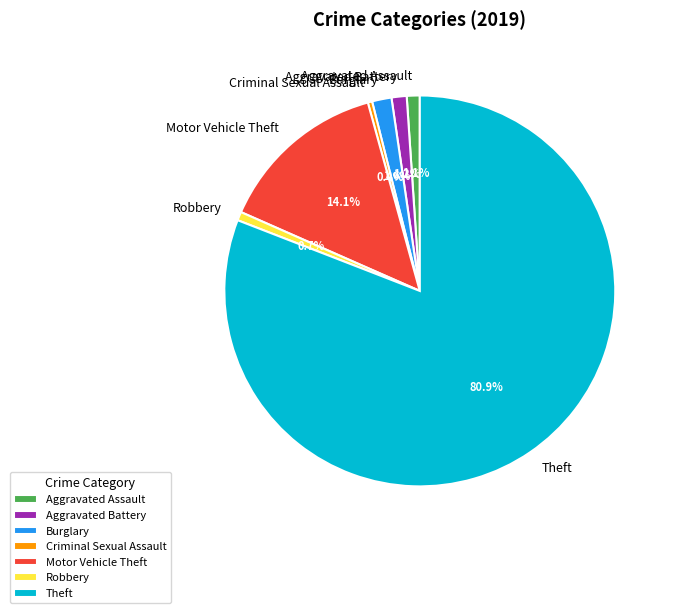

Which category has the biggest portion of the pie?

Theft